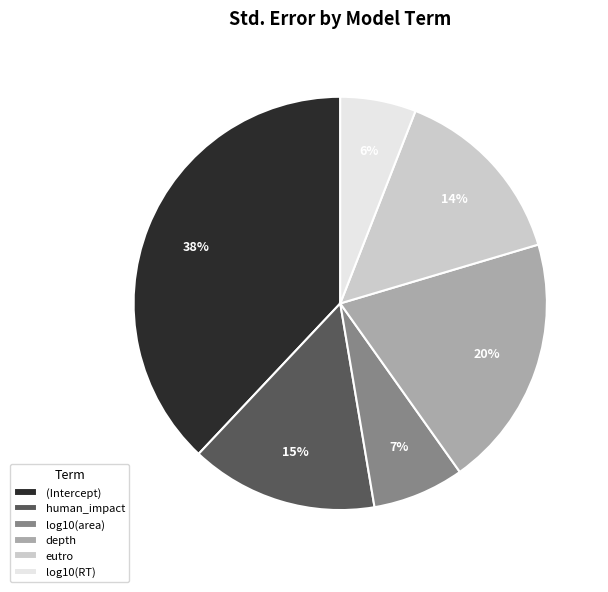

To the nearest percent, what percentage of the pie is (Intercept)?

38%